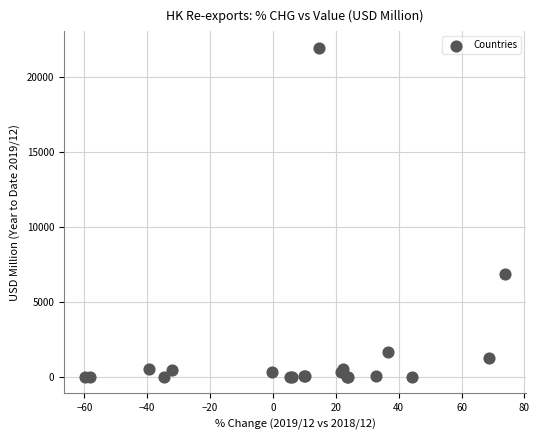

What Y value in the scatter plot is closest to 10969?

6885.1